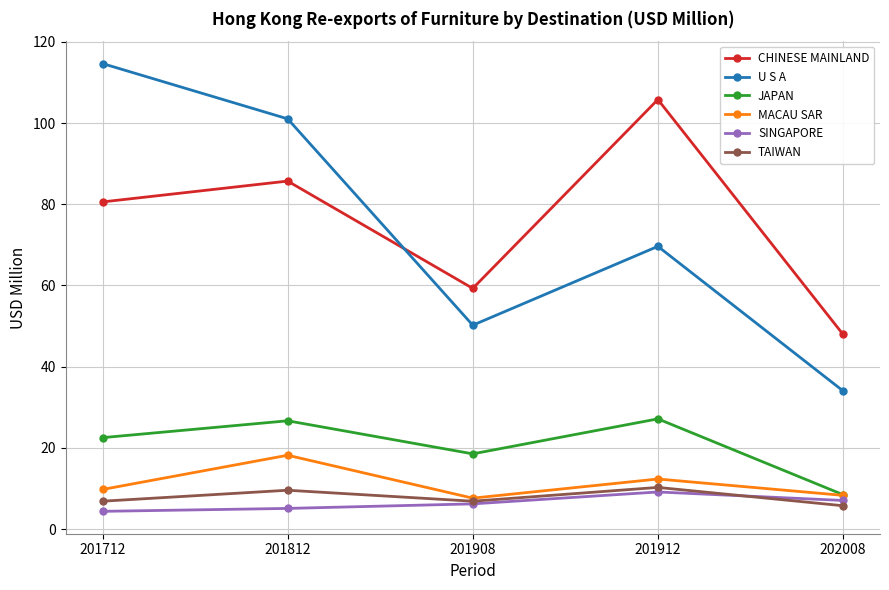

What value does the MACAU SAR series have at 201712?

9.8